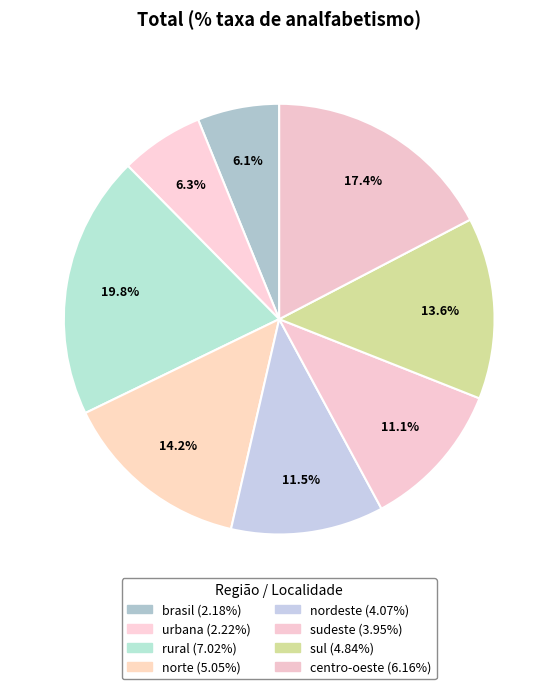

What portion of the pie excludes brasil?

93.9%